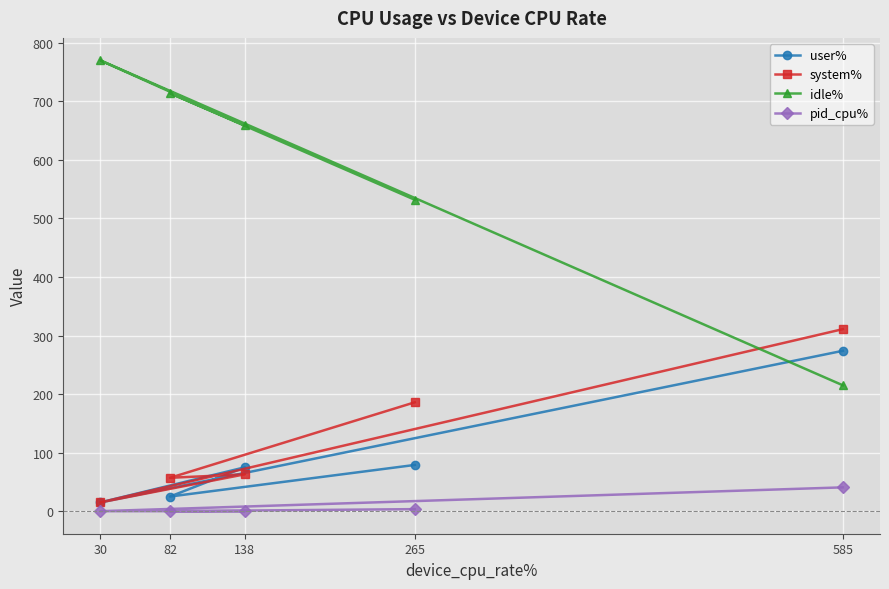

True or false: system% and pid_cpu% intersect in this chart.

False